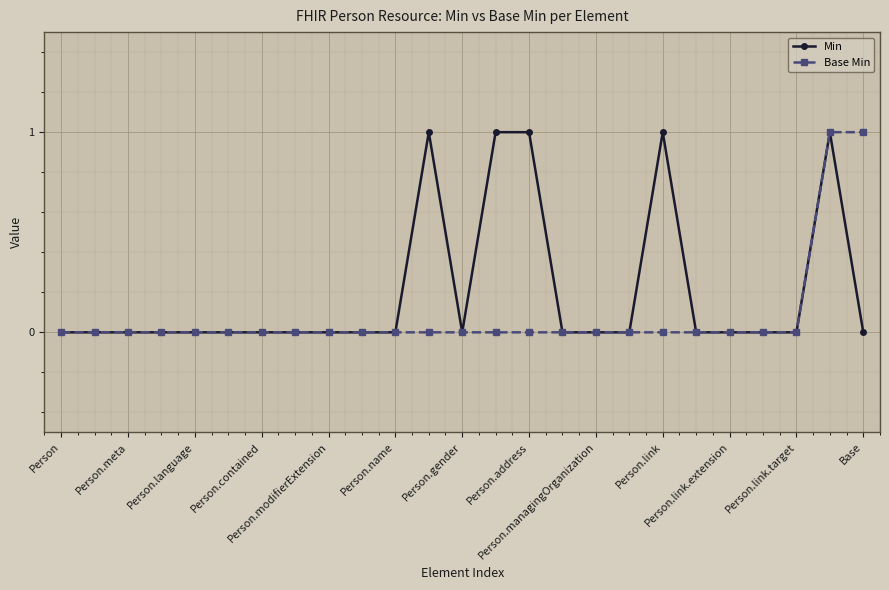

How many series are shown in this chart?

2